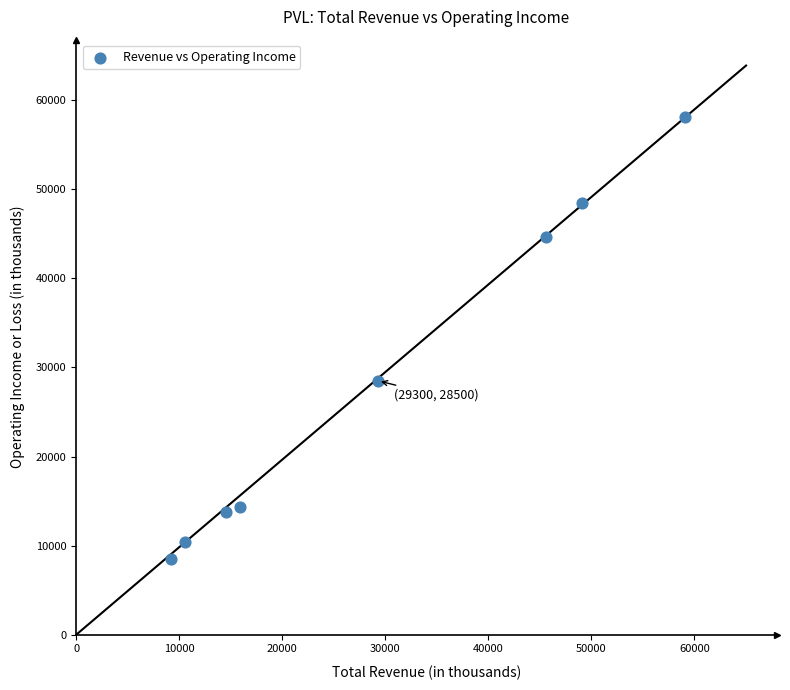

What Y value in the scatter plot is closest to 33300?

28500